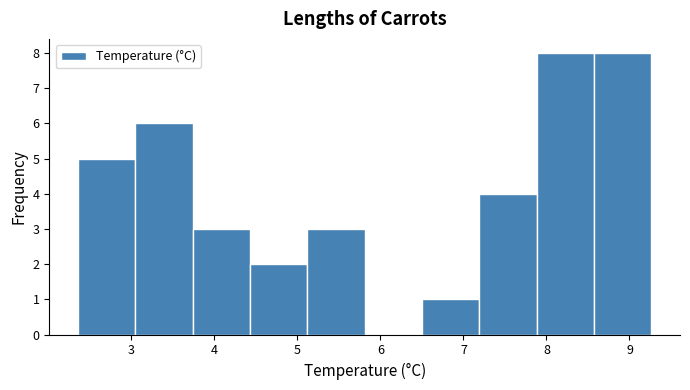

Reading left to right, list every bar in this chart as the range it spans on the x-axis followed by its height. Neither the bar edges nor the heights are printed on the chart, so give them approximately, as read against the axes.

2.4 to 3.0: 5
3.0 to 3.7: 6
3.7 to 4.4: 3
4.4 to 5.1: 2
5.1 to 5.8: 3
5.8 to 6.5: 0
6.5 to 7.2: 1
7.2 to 7.9: 4
7.9 to 8.6: 8
8.6 to 9.3: 8